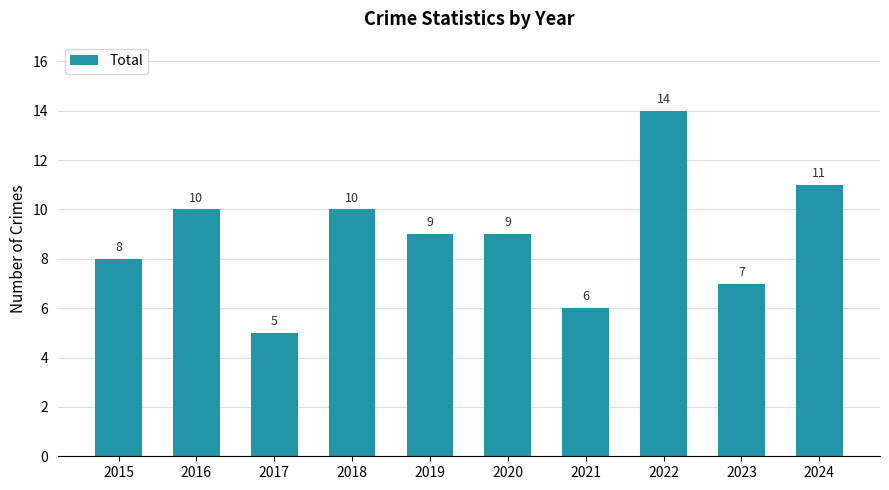

What is the value of the 2nd bar from the left?

10